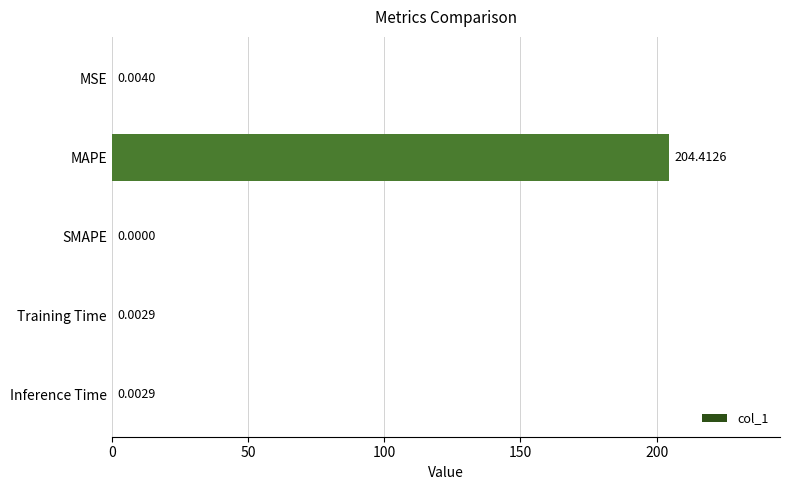

How many series are shown in this chart?

1